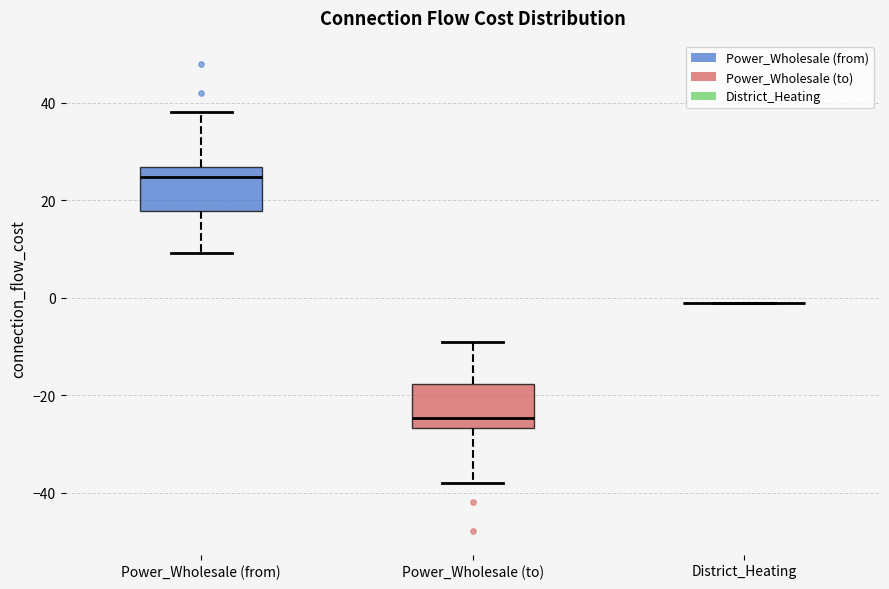

Where is the upper edge of the box for Power_Wholesale (from) on the y-axis? The values are not printed on the chart, so give them approximately, as read against the axis.

26